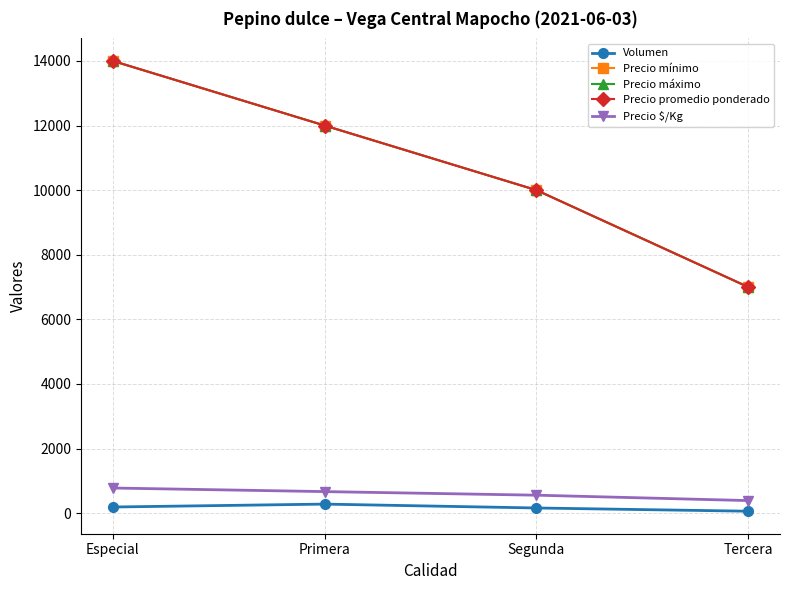

The Precio promedio ponderado series shows 20170 at Primera. True or false?

False